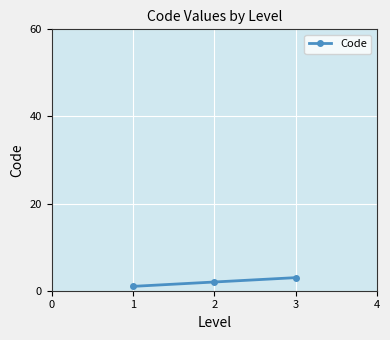

Which category has the highest value across all series?

3